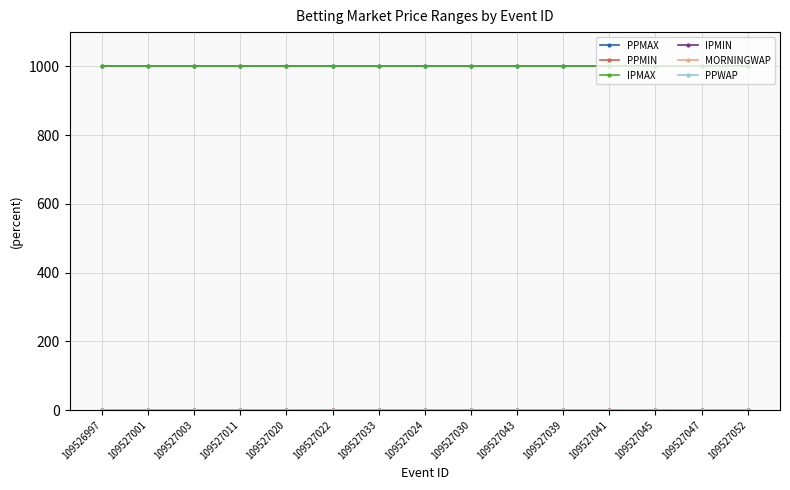

List the series in order of their peak value, highest first.

PPMAX, IPMAX, PPMIN, IPMIN, MORNINGWAP, PPWAP